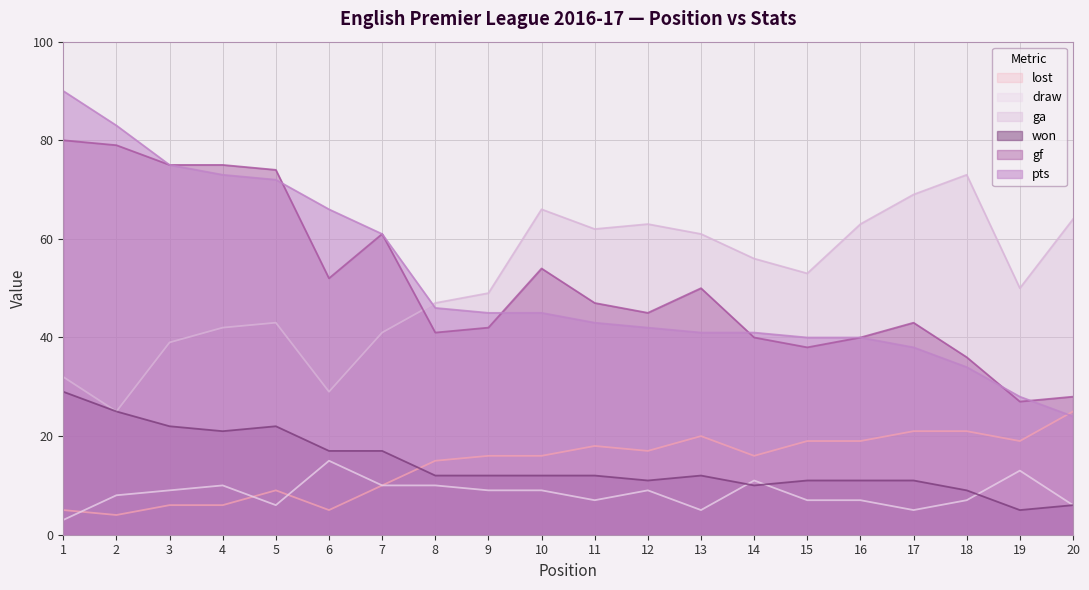

How many lines are shown in the chart?

6